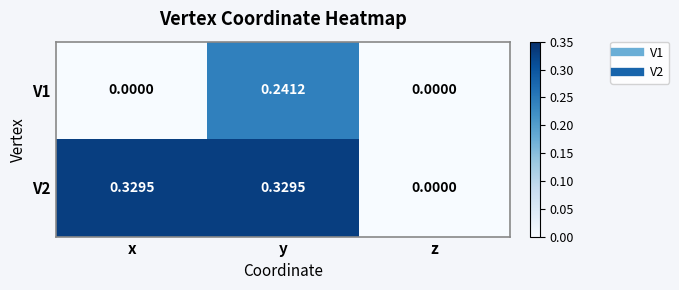

At which category is the sum across all series the highest?

y